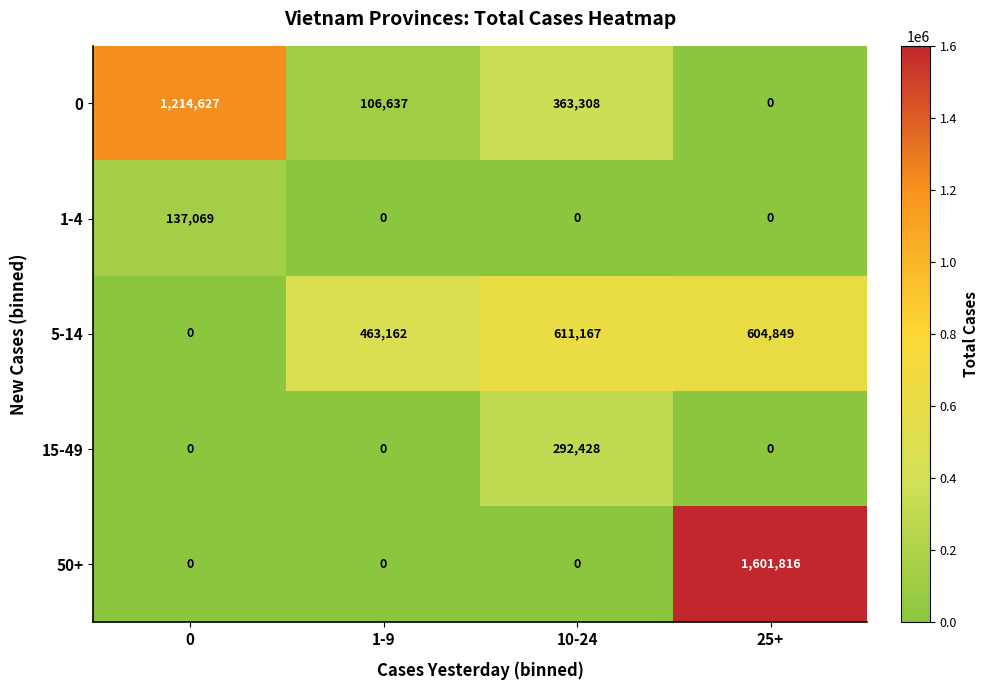

At how many categories does at least one series exceed 242083?

4